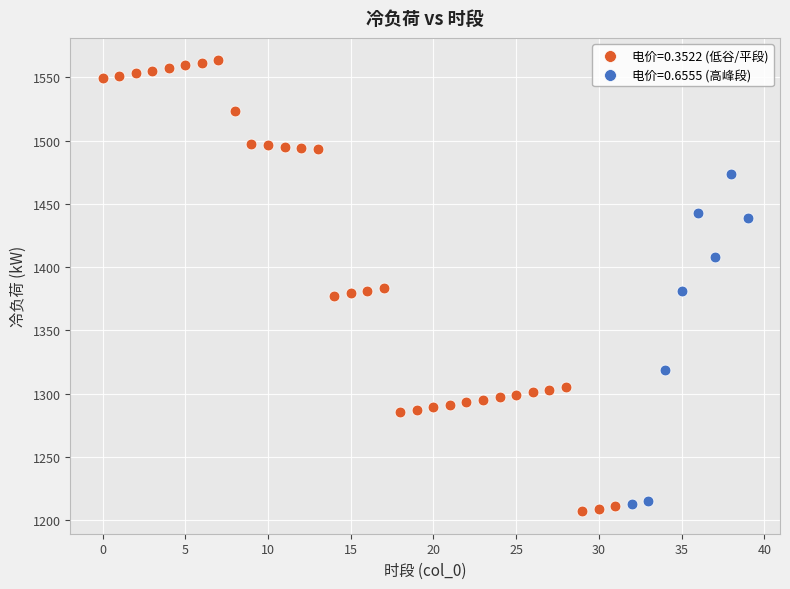

Which series has the widest spread of Y values?

电价=0.3522 (低谷/平段)